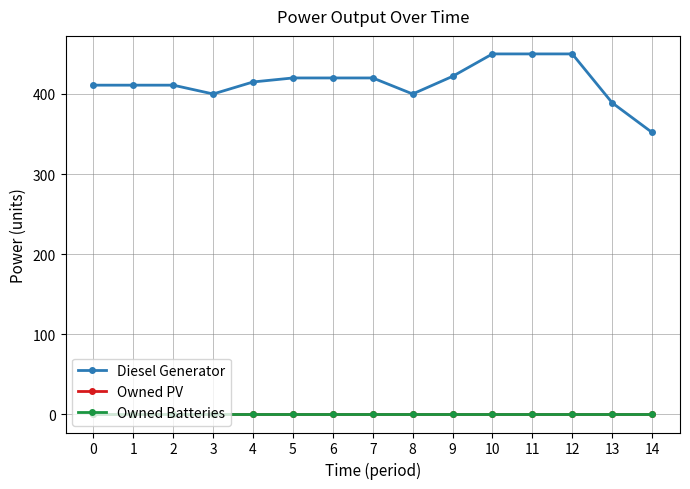

Which series changed the most between 0 and 10?

Diesel Generator